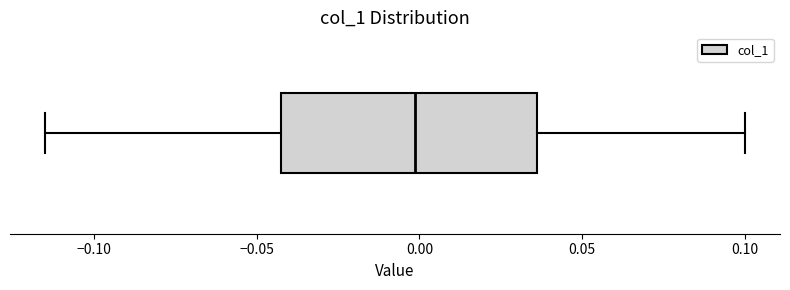

Read this box plot against the x-axis: the position of the median line, the range covered by the box, and the ends of both whiskers. The values are not printed on the chart, so give them approximately, as read against the axis.

median 0.000, box -0.040 to 0.035, whiskers -0.115 to 0.100